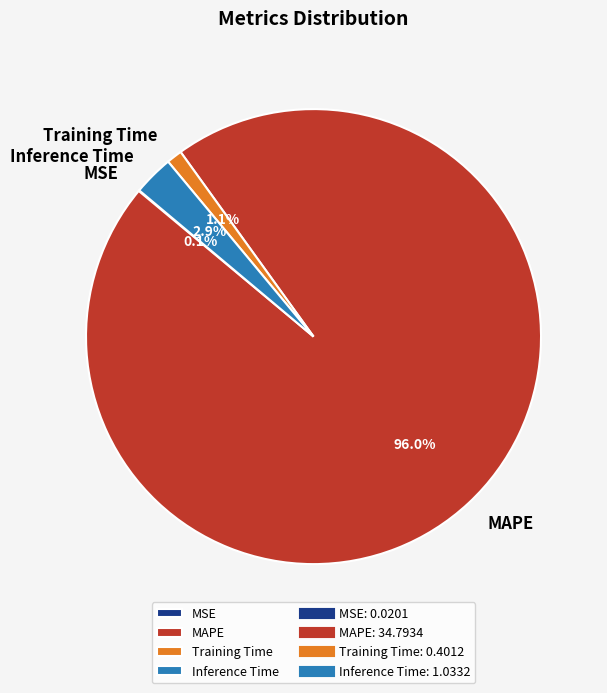

To the nearest percent, what percentage of the pie is Training Time?

1%